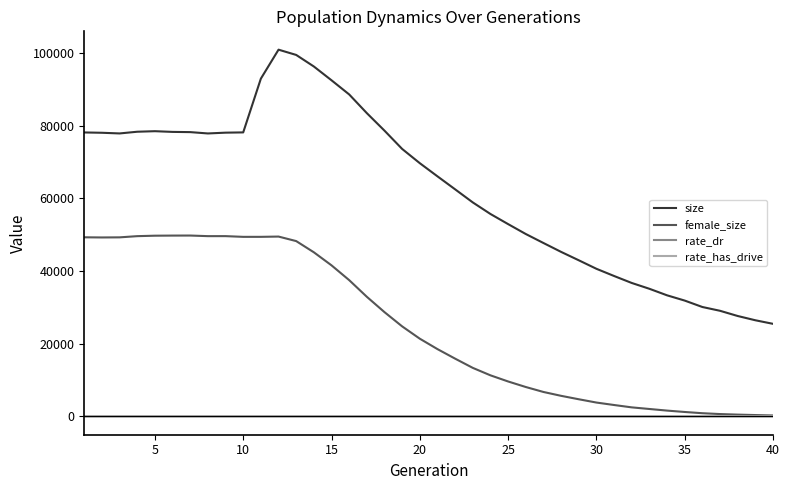

Which series has the largest total across all categories?

size